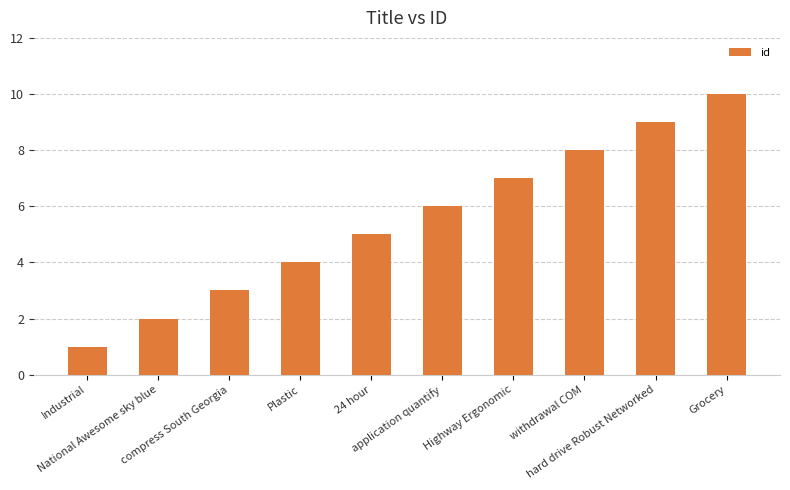

The value at hard drive Robust Networked is 9. True or false?

True